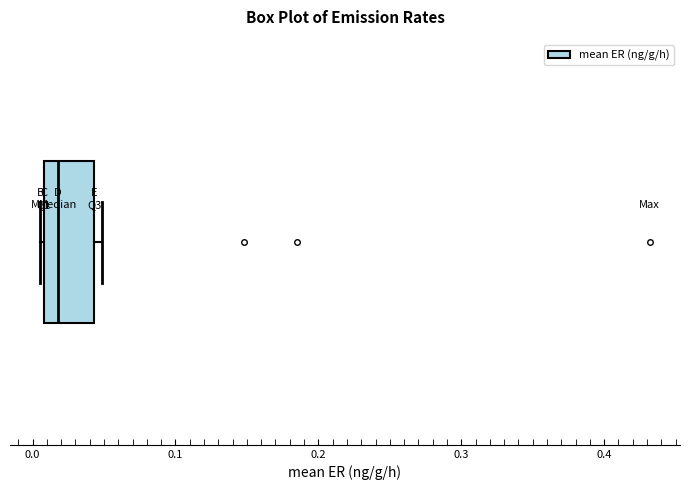

Where is the right edge of the box on the x-axis? The values are not printed on the chart, so give them approximately, as read against the axis.

0.04